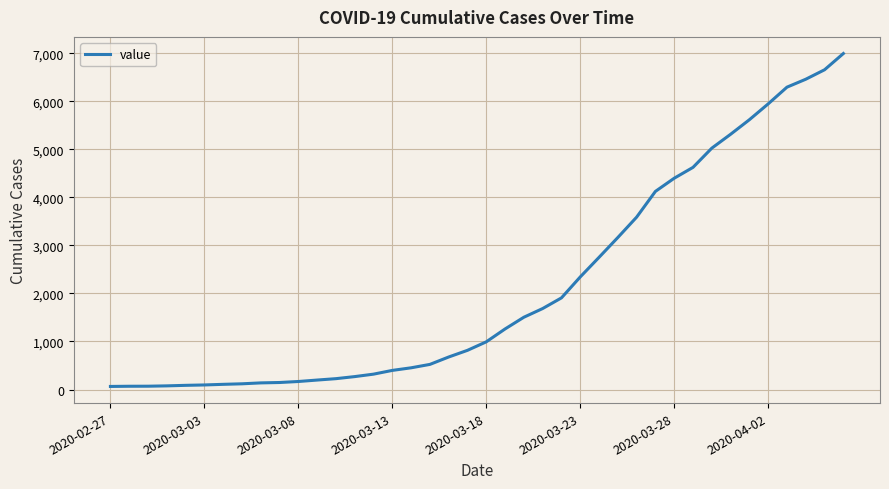

What is the difference between the maximum and minimum values?

6931